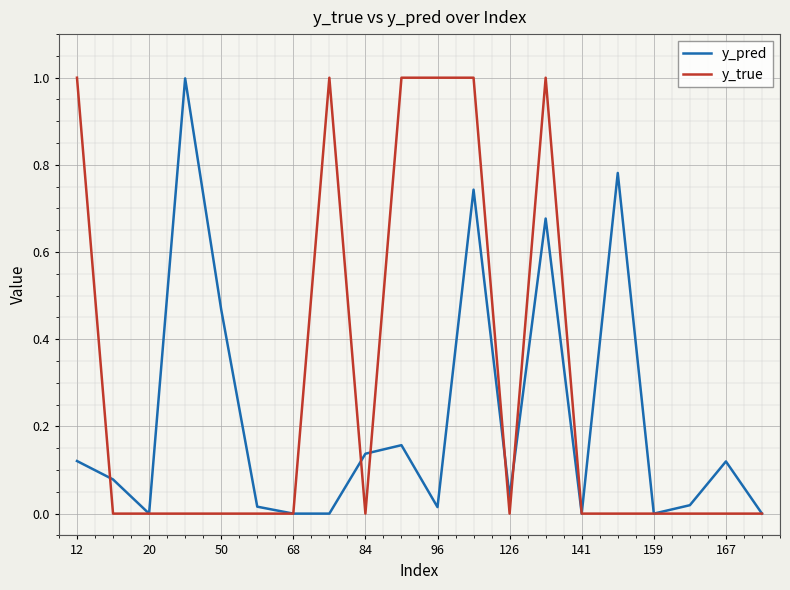

Which series has the largest range (max minus min)?

y_true